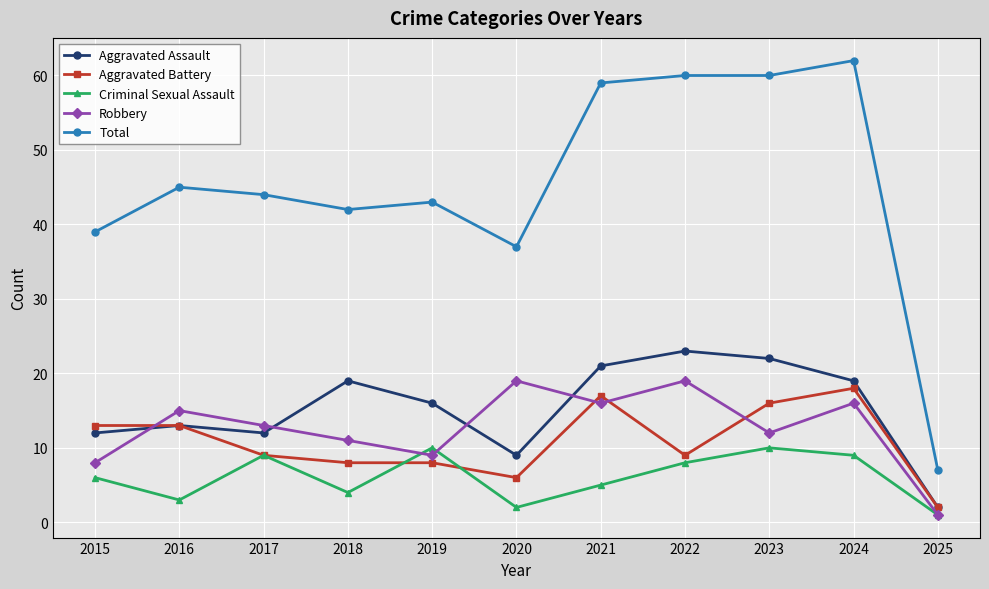

What is the value of the Aggravated Assault point at the 2nd from the left?

13